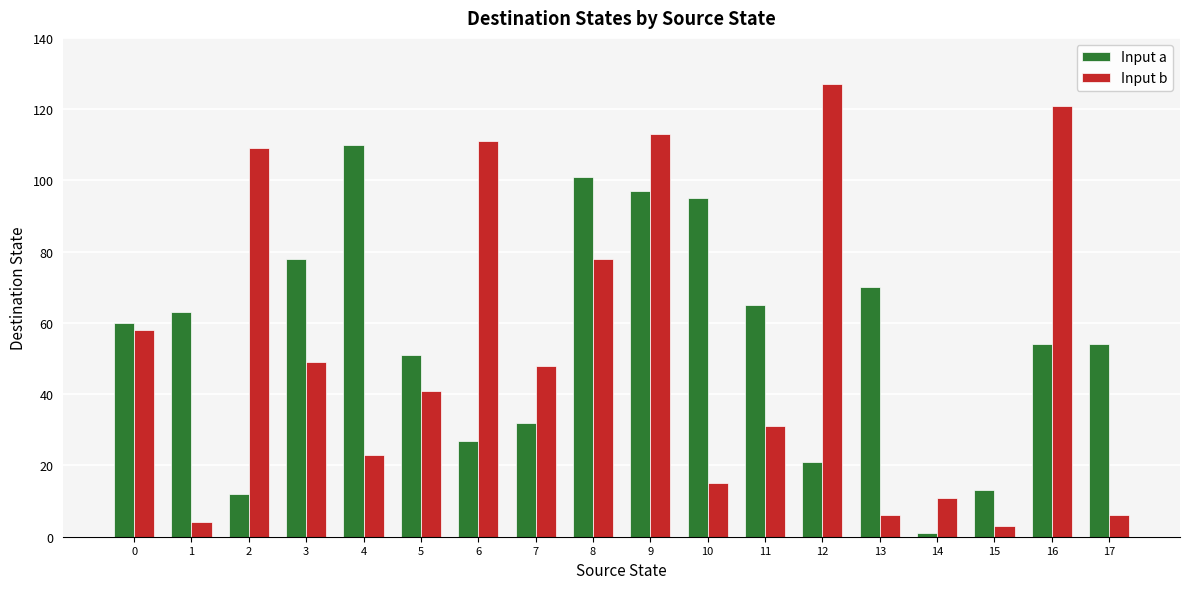

Reading left to right, extract all data points from this chart.

Input a: 0=60	1=63	2=12	3=78	4=110	5=51	6=27	7=32	8=101	9=97	10=95	11=65	12=21	13=70	14=1	15=13	16=54	17=54
Input b: 0=58	1=4	2=109	3=49	4=23	5=41	6=111	7=48	8=78	9=113	10=15	11=31	12=127	13=6	14=11	15=3	16=121	17=6